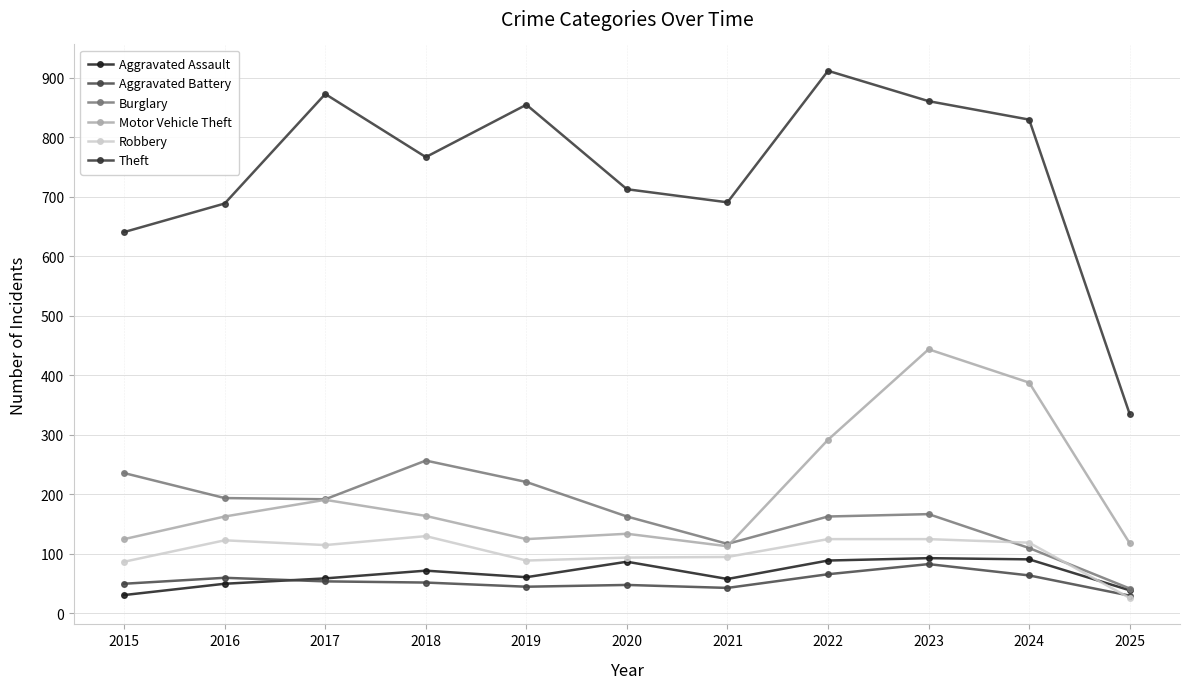

Does the chart have visible grid lines?

Yes